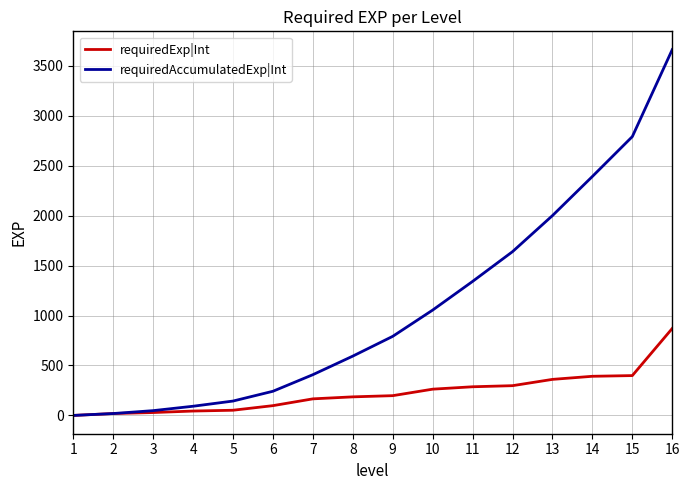

The value of requiredAccumulatedExp|Int at 11 is 2195. True or false?

False